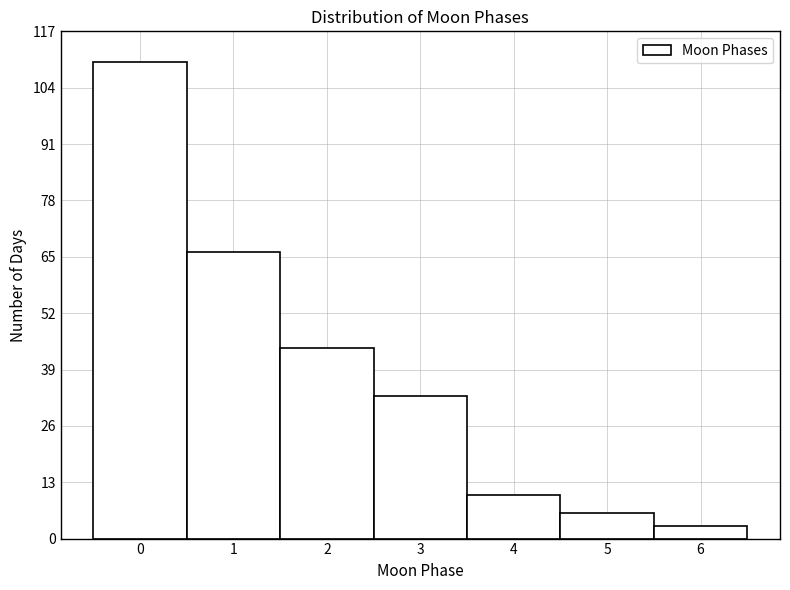

Reading left to right, extract all data points from this chart.

0=110	1=66	2=44	3=33	4=10	5=6	6=3